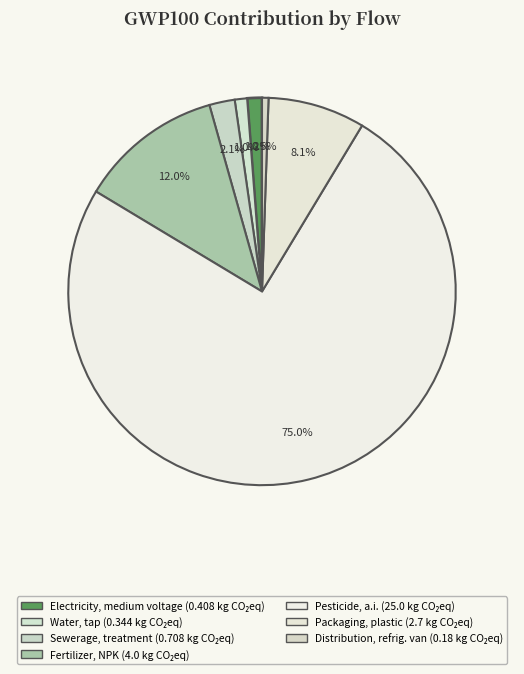

How many segments does this pie chart have?

7